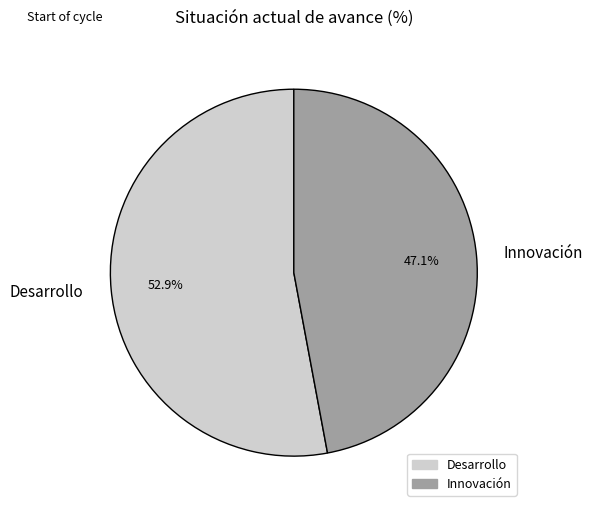

To the nearest percent, what is the difference between the Innovación and Desarrollo slice percentages?

6%